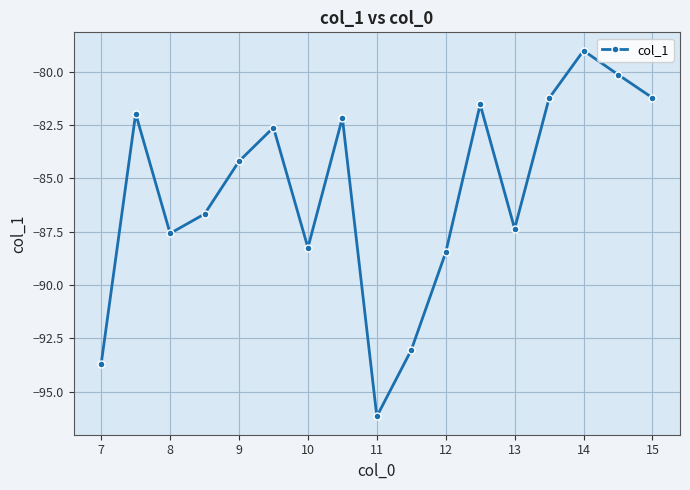

Count the number of categories in the chart.

17